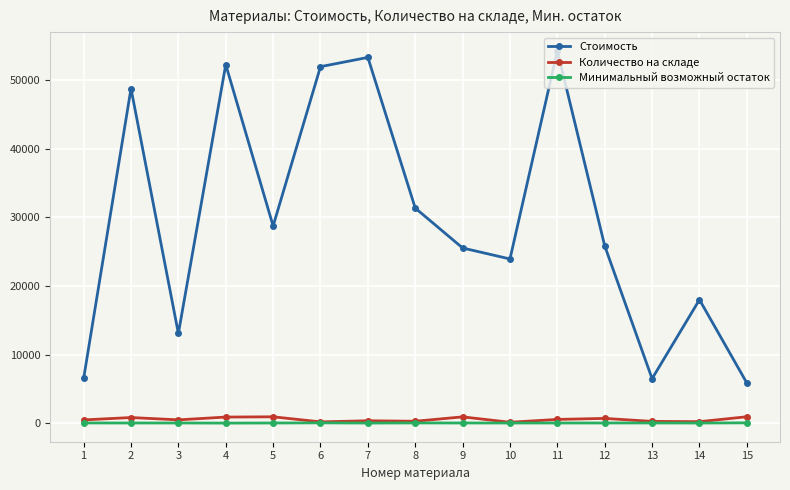

Which series has the largest total across all categories?

Стоимость